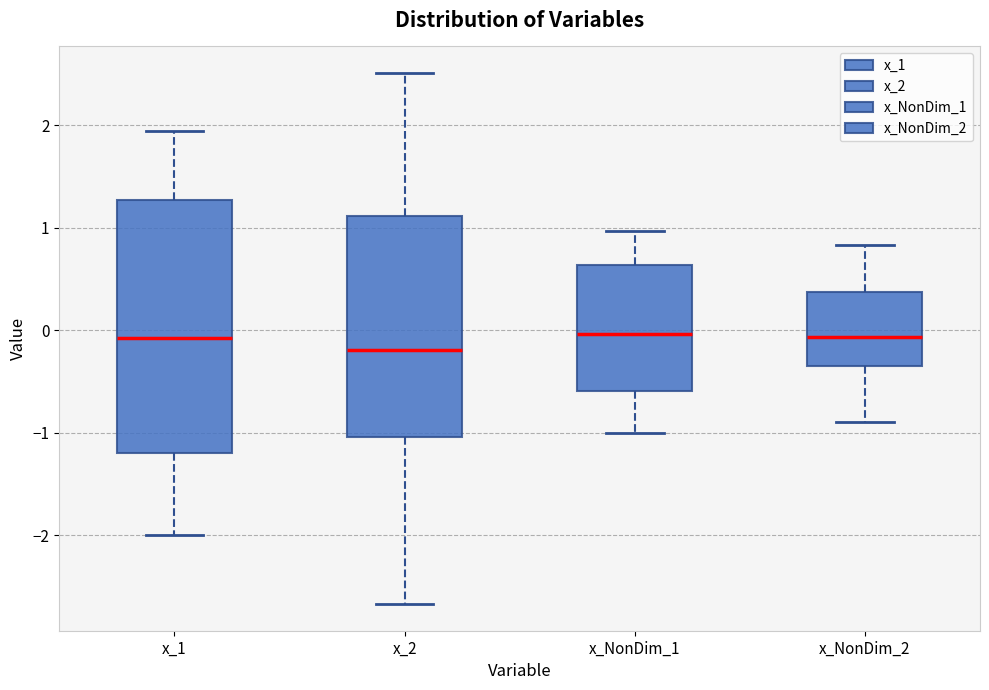

Where does the upper whisker of the box for x_NonDim_1 end on the y-axis? The values are not printed on the chart, so give them approximately, as read against the axis.

1.0